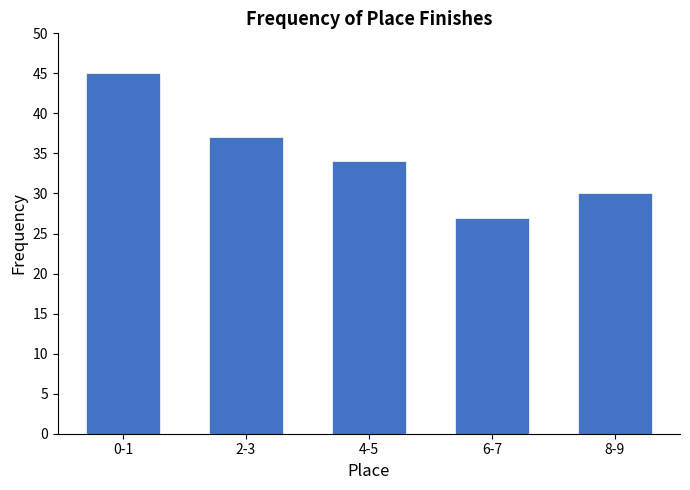

Reading left to right, what are all the values shown in this chart?

45	37	34	27	30